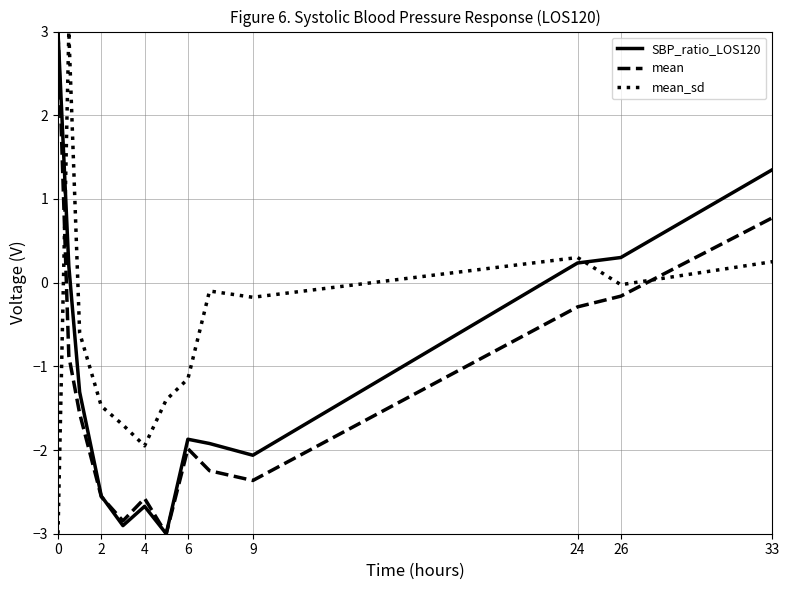

What is the minimum value shown in the chart?

-3.0